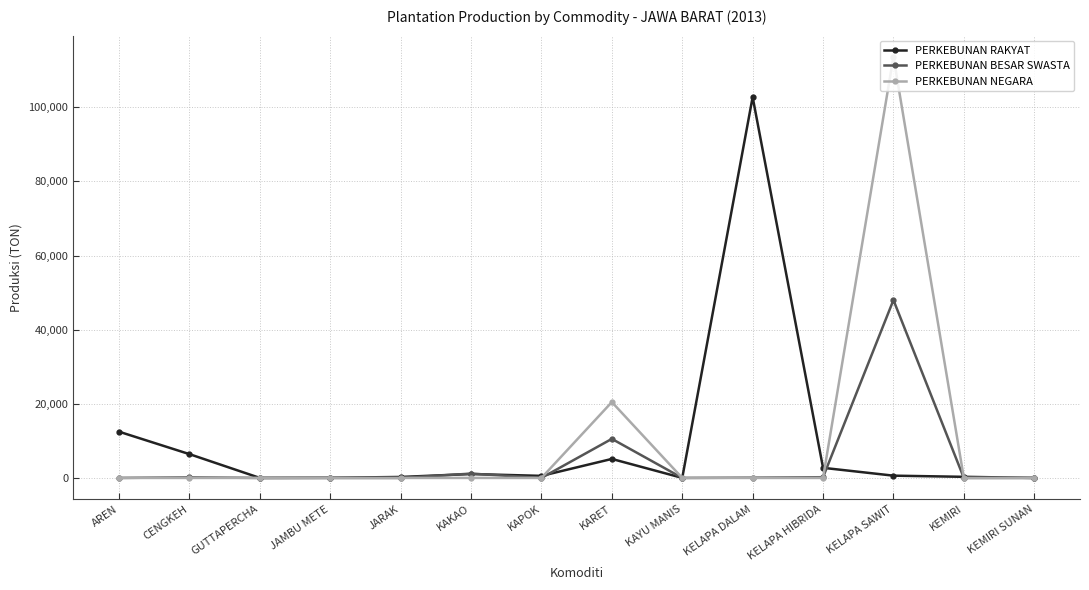

Which label corresponds to the largest value in the chart?

KELAPA SAWIT